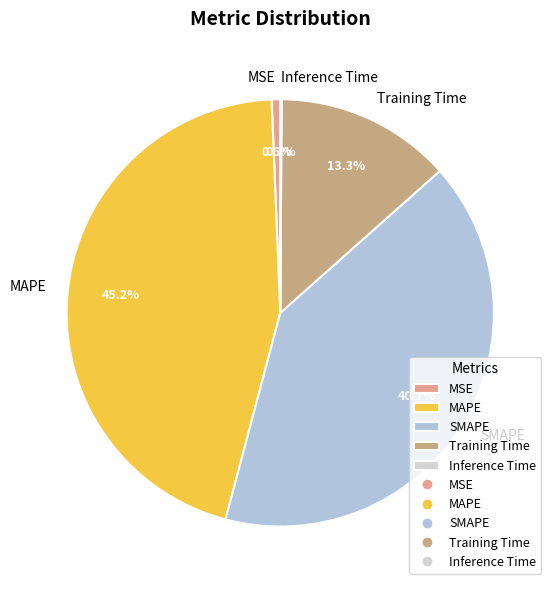

Is there a majority slice in this chart?

No